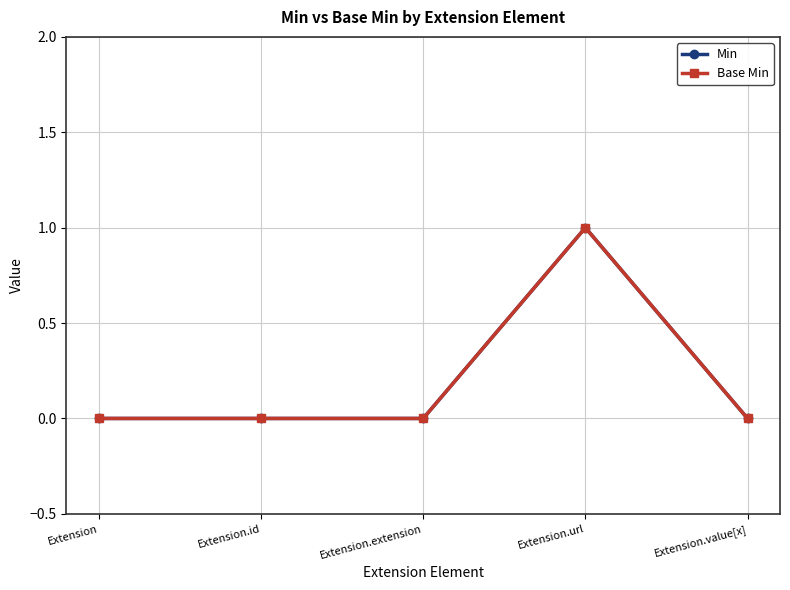

Is this an area chart (filled region under the line)?

No